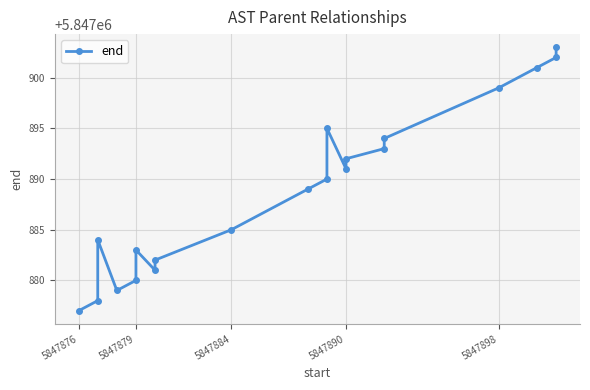

Does the chart display data point markers on the line(s)?

Yes